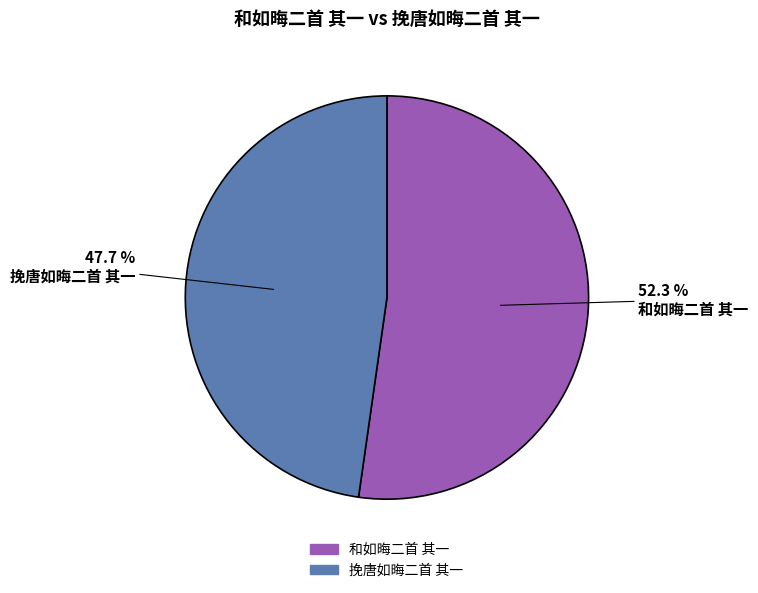

Count the number of slices in the pie.

2